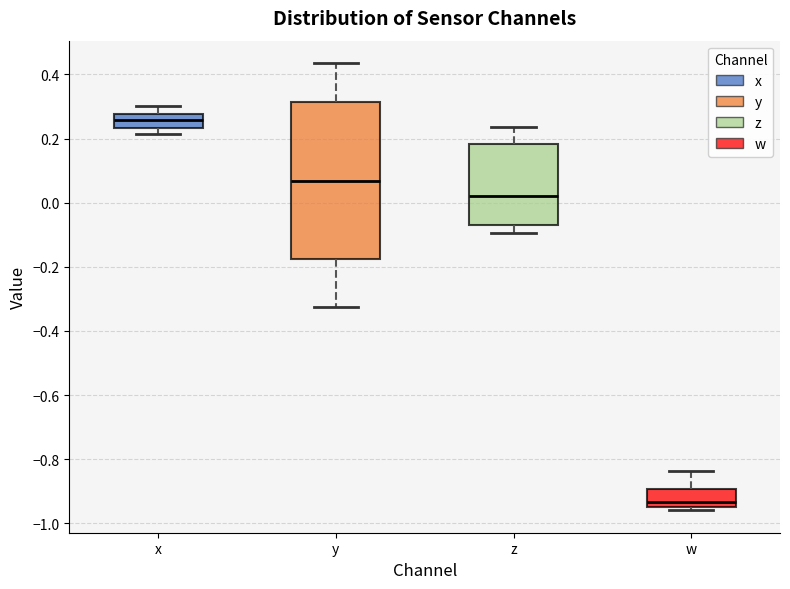

Where is the upper edge of the box for z on the y-axis? The values are not printed on the chart, so give them approximately, as read against the axis.

0.18